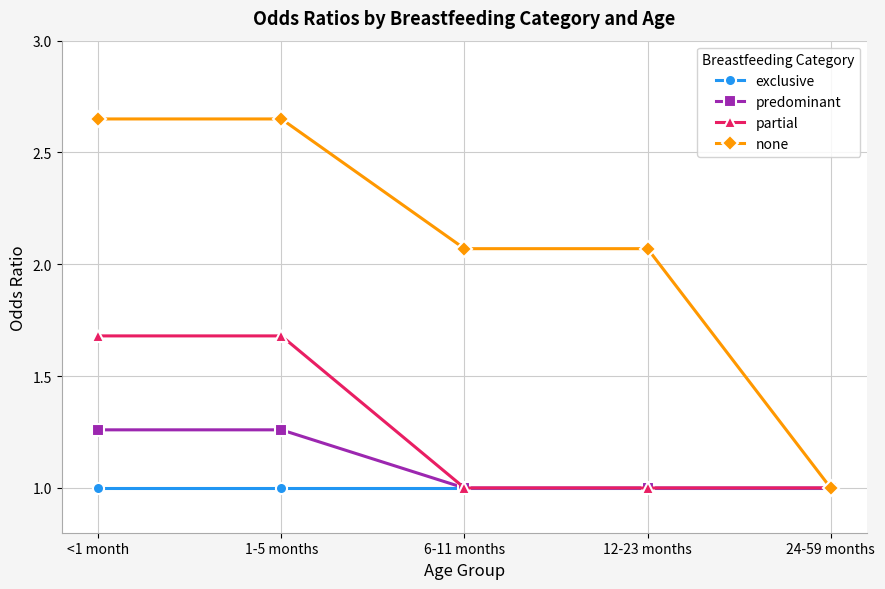

True or false: none has a value of 3.1 at 12-23 months.

False